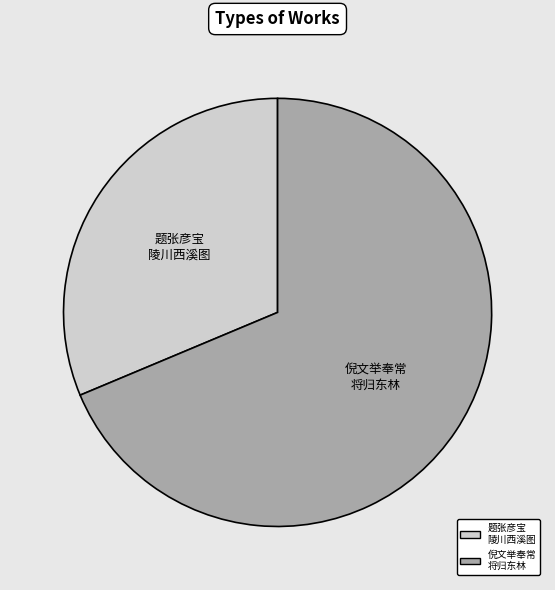

What is the ratio of the value at 倪文举奉常 将归东林 to the value at 题张彦宝 陵川西溪图?

2.2